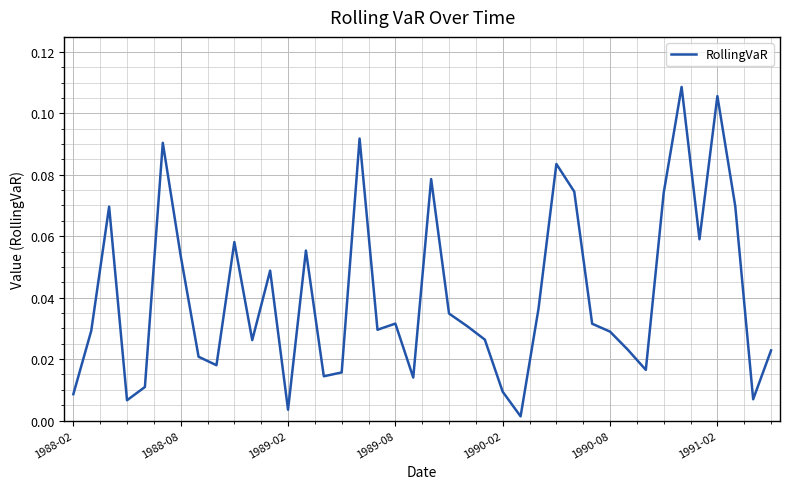

How many lines are shown in the chart?

1